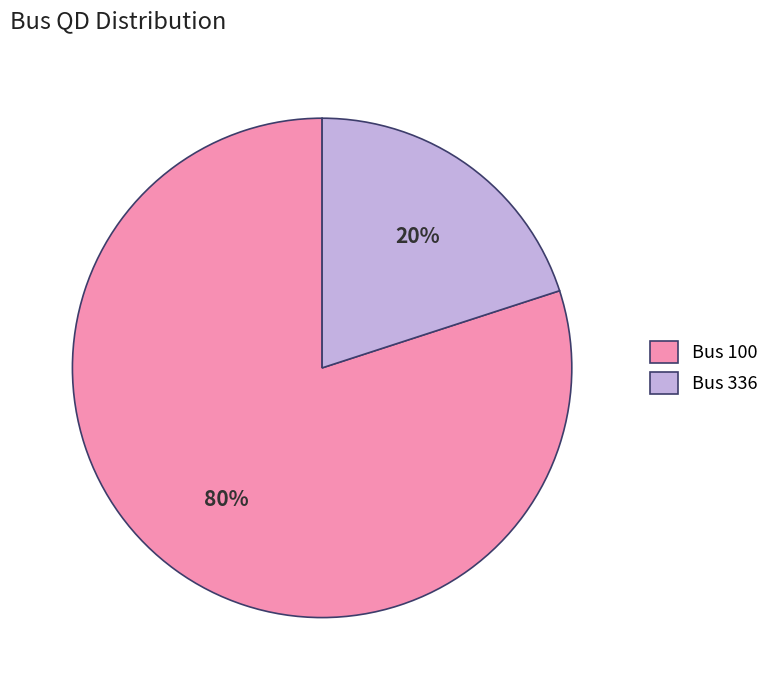

Combined, do Bus 336 and Bus 100 account for over 50%?

Yes